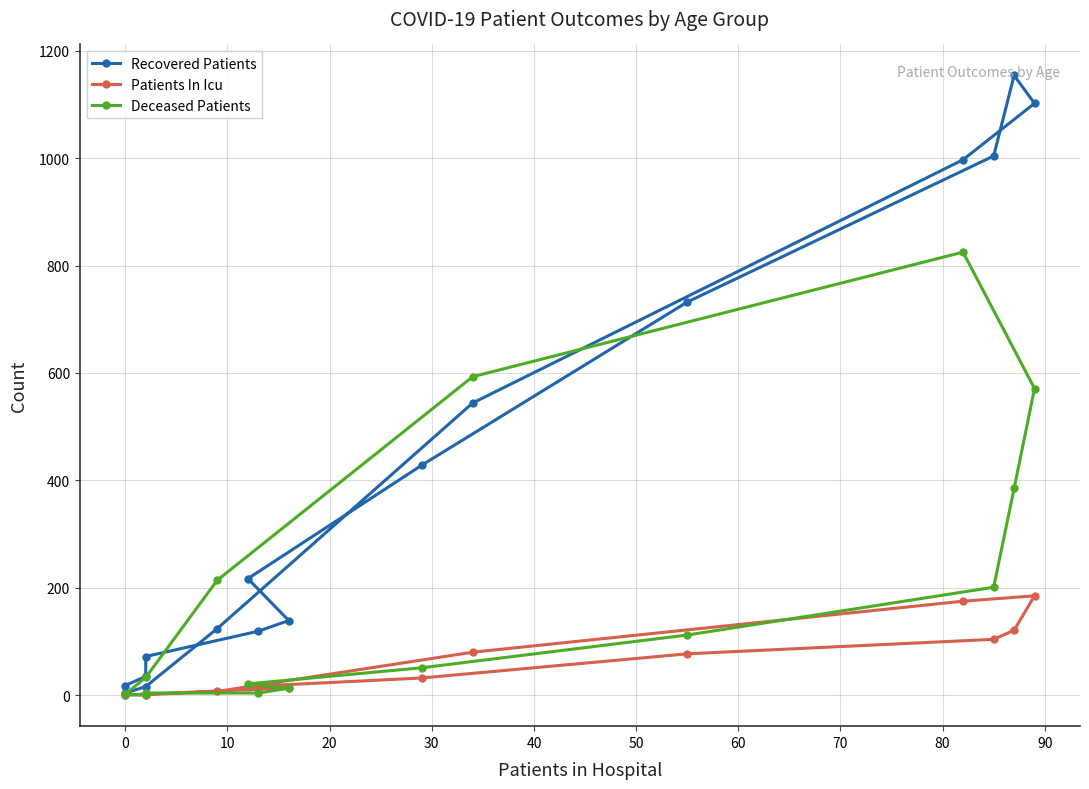

Reading right to left, what are all the values shown in this chart?

Recovered Patients: 4	16	124	544	997	1102	1154	1004	732	428	217	139	119	72	35	18
Patients In Icu: 0	1	7	80	175	185	121	104	77	32	16	14	11	2	2	1
Deceased Patients: 2	33	214	593	825	571	385	201	112	51	21	13	4	4	0	2